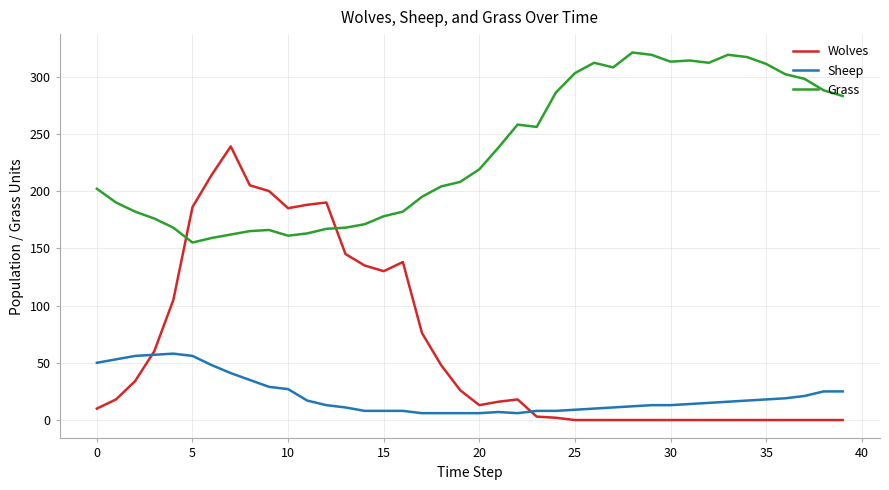

How many times do Wolves and Grass cross each other?

2